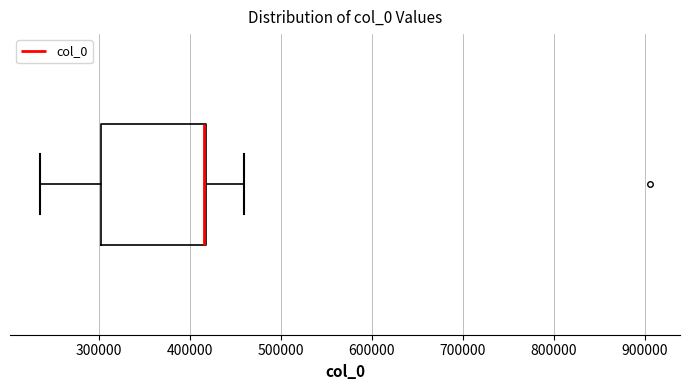

Read this box plot against the x-axis: the position of the median line, the range covered by the box, and the ends of both whiskers. The values are not printed on the chart, so give them approximately, as read against the axis.

median 420000 (drawn on the box's right edge), box 300000 to 420000, whiskers 240000 to 460000